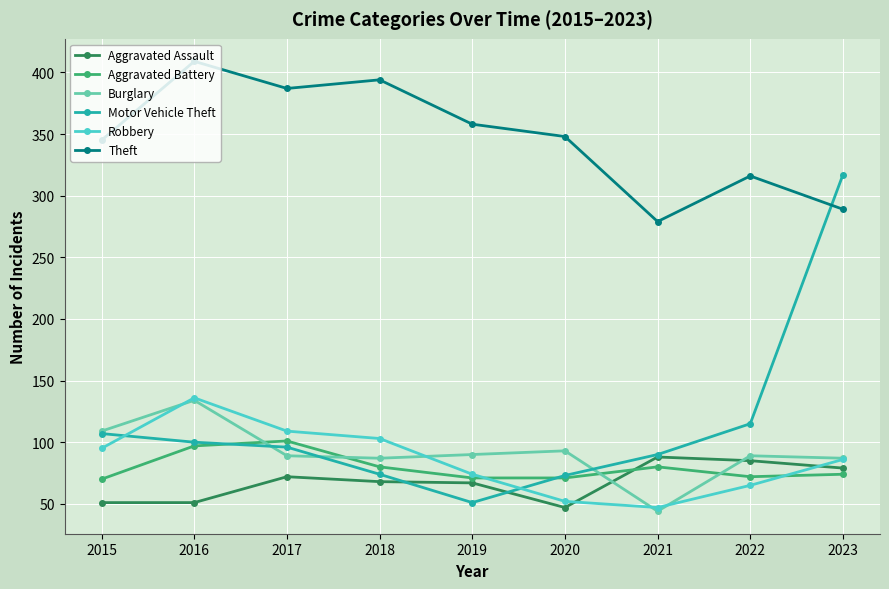

What is the smallest value displayed?

44